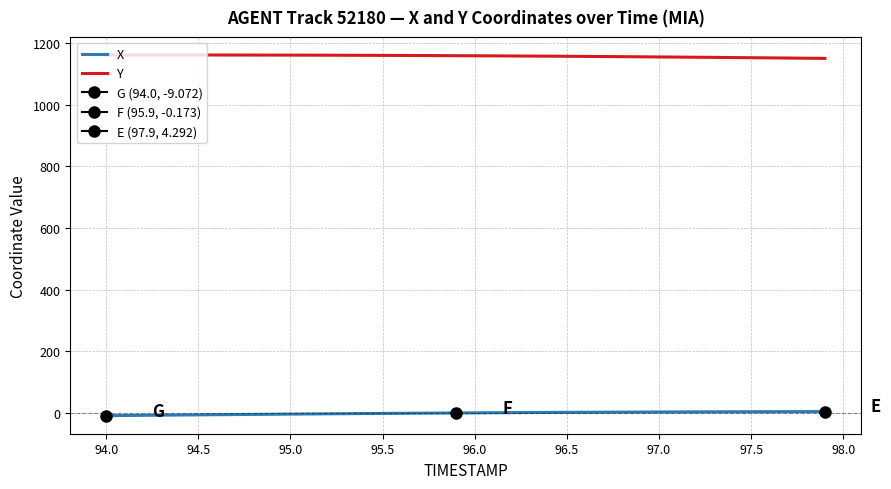

What is the average value of the X series?

-0.9